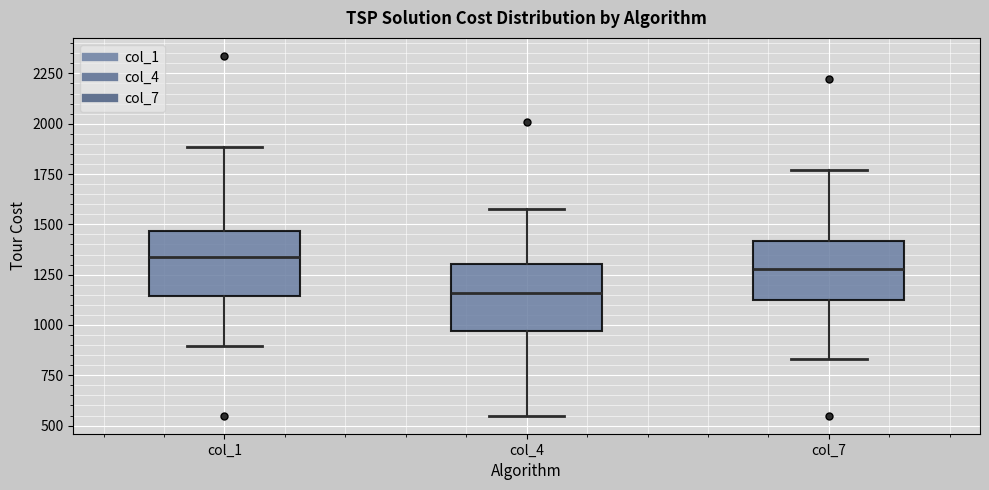

Reading left to right, read every box against the y-axis: the position of its median line, the range the box covers, and the ends of its whiskers. The values are not printed on the chart, so give them approximately, as read against the axis.

col_1: median 1350, box 1150 to 1450, whiskers 900 to 1900
col_4: median 1150, box 950 to 1300, whiskers 550 to 1600
col_7: median 1300, box 1100 to 1400, whiskers 850 to 1750